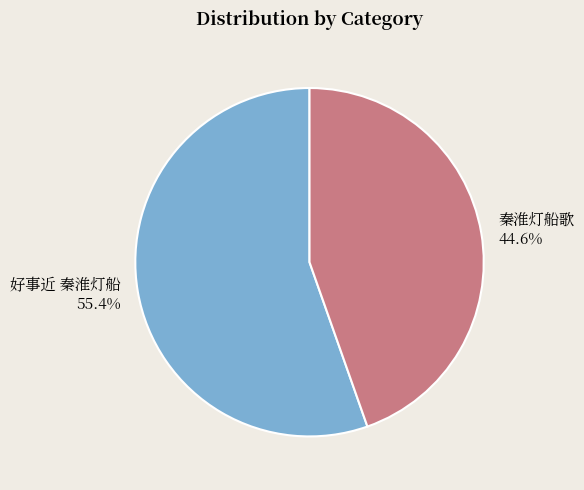

What portion of the pie excludes 好事近 秦淮灯船?

44.6%